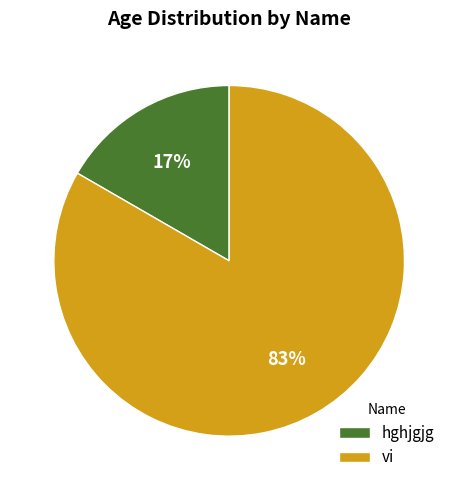

Which slice is the largest?

vi